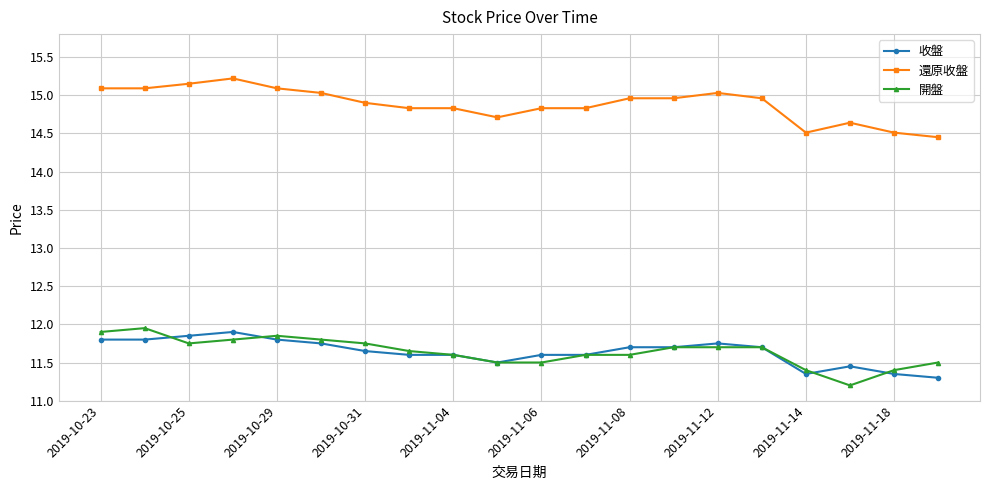

Count the 收盤 values in the range 11 to 12.

20